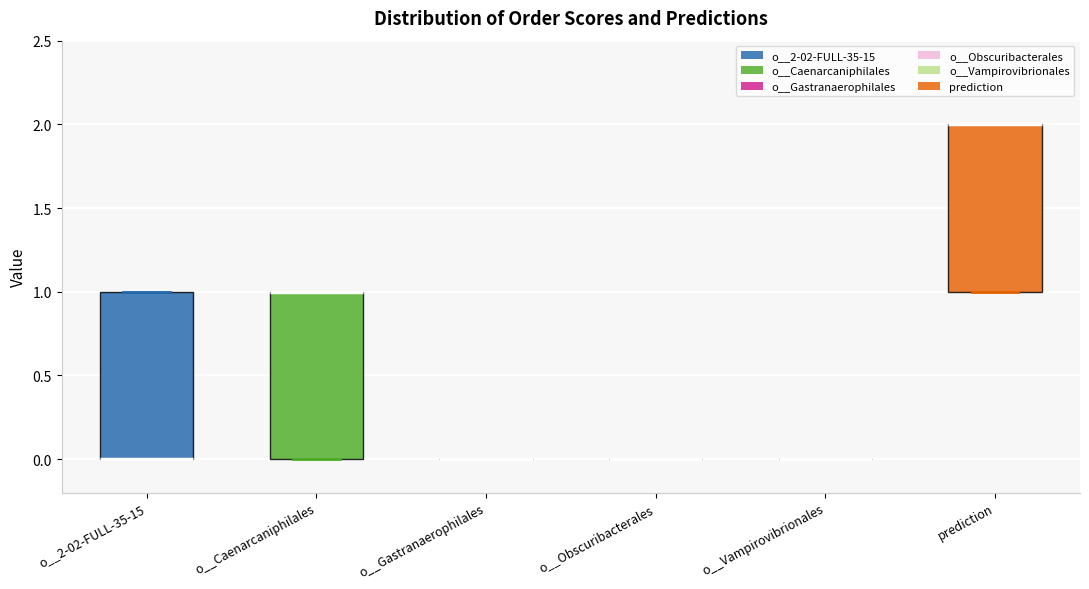

Reading left to right, transcribe this box plot: for each box, give where its median line is, the range the box spans, and where its two whiskers end, as read against the y-axis. The values are not printed on the chart, so give them approximately, as read against the axis.

o__2-02-FULL-35-15: median 0 (drawn on the box's lower edge), box 0 to 1, whiskers 0 to 1
o__Caenarcaniphilales: median 1 (drawn on the box's upper edge), box 0 to 1, whiskers 0 to 1
o__Gastranaerophilales: box collapsed to a line at 0, whiskers 0 to 0
o__Obscuribacterales: box collapsed to a line at 0, whiskers 0 to 0
o__Vampirovibrionales: box collapsed to a line at 0, whiskers 0 to 0
prediction: median 2 (drawn on the box's upper edge), box 1 to 2, whiskers 1 to 2